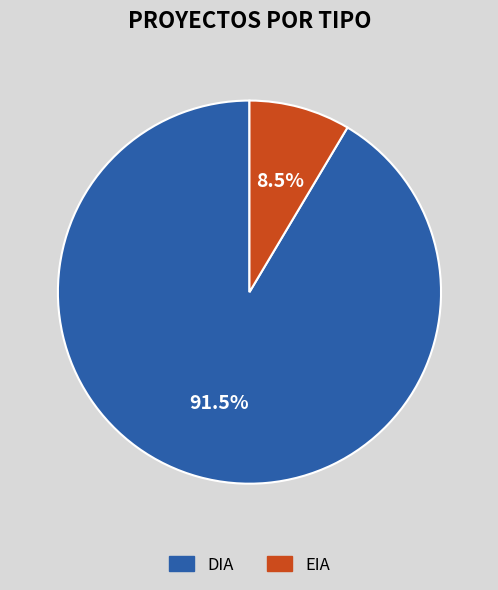

How much of the chart is everything except DIA?

8.5%